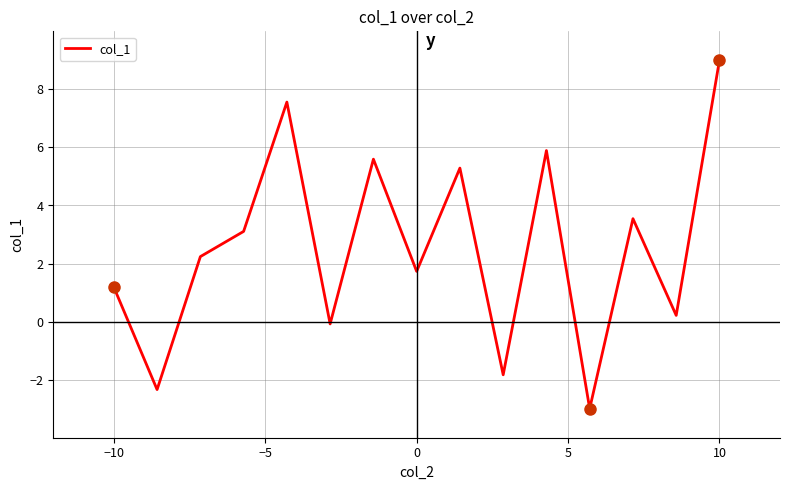

What is the difference between the maximum and second lowest values?

11.3